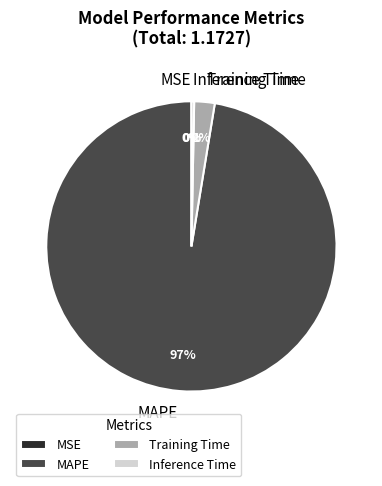

Which category has the biggest portion of the pie?

MAPE